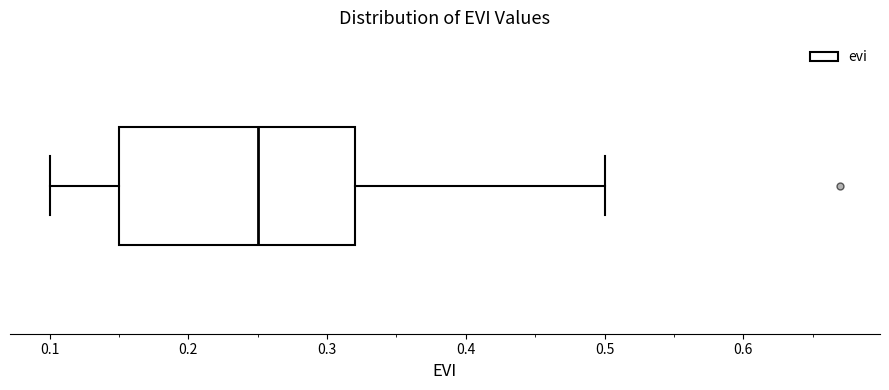

Read this box plot against the x-axis: the position of the median line, the range covered by the box, and the ends of both whiskers. The values are not printed on the chart, so give them approximately, as read against the axis.

median 0.25, box 0.15 to 0.32, whiskers 0.10 to 0.50